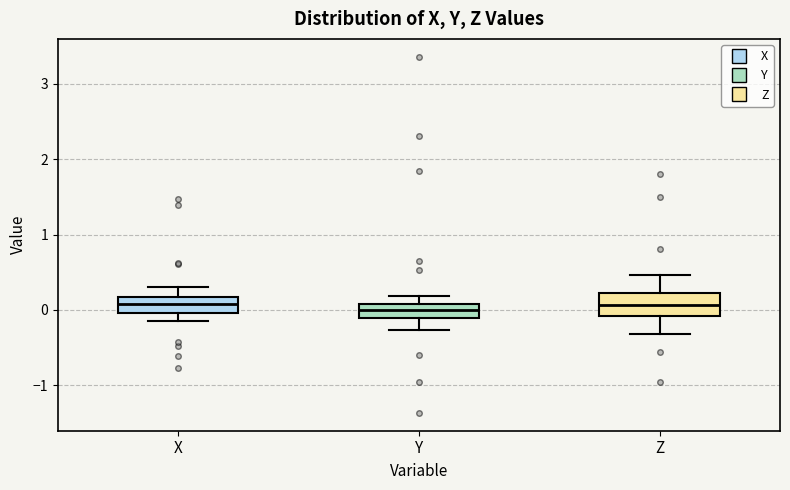

Reading left to right, read every box against the y-axis: the position of its median line, the range the box covers, and the ends of its whiskers. The values are not printed on the chart, so give them approximately, as read against the axis.

X: median 0.1, box 0.0 to 0.2, whiskers -0.1 to 0.3
Y: median 0.0, box -0.1 to 0.1, whiskers -0.3 to 0.2
Z: median 0.1, box -0.1 to 0.2, whiskers -0.3 to 0.5